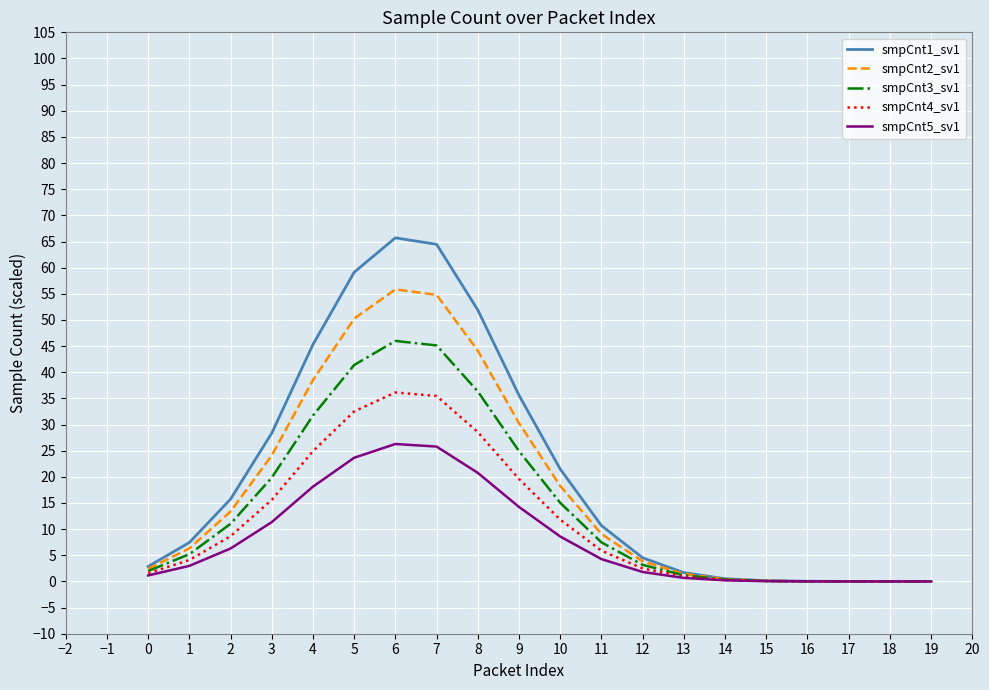

The value of smpCnt1_sv1 at 11 is 6.6. True or false?

False